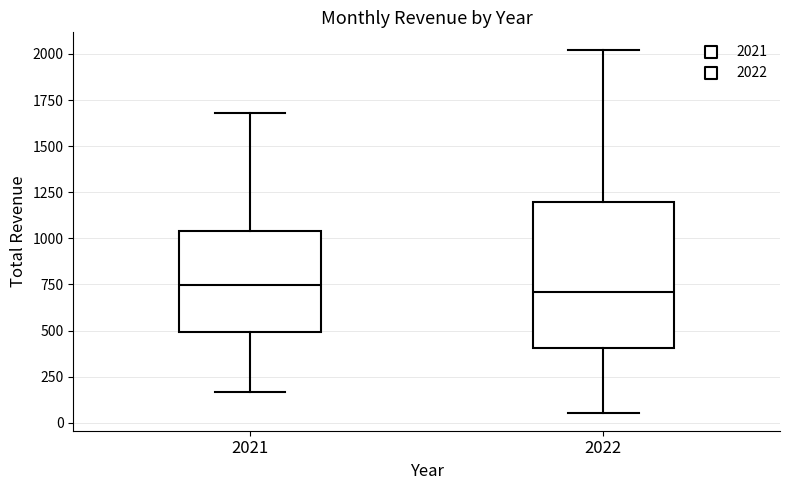

Reading left to right, transcribe this box plot: for each box, give where its median line is, the range the box spans, and where its two whiskers end, as read against the y-axis. The values are not printed on the chart, so give them approximately, as read against the axis.

2021: median 750, box 500 to 1050, whiskers 150 to 1700
2022: median 700, box 400 to 1200, whiskers 50 to 2000